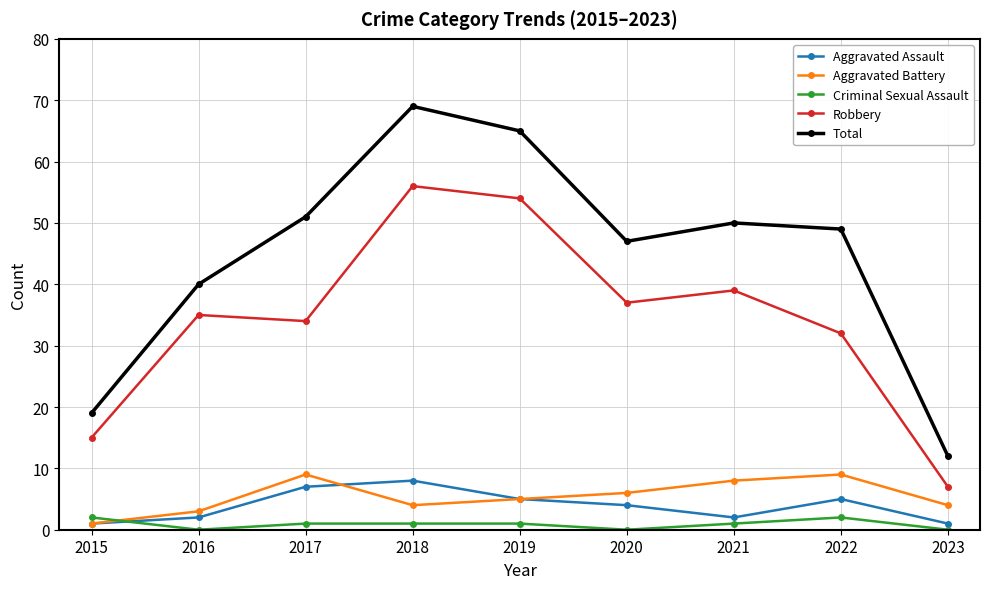

The value of Total at 2016 is 27. True or false?

False